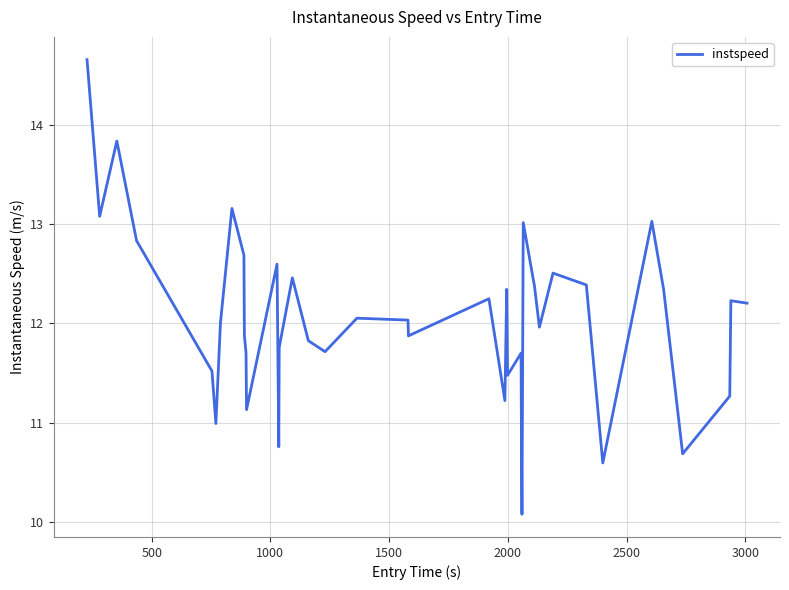

Is this an area chart (filled region under the line)?

No